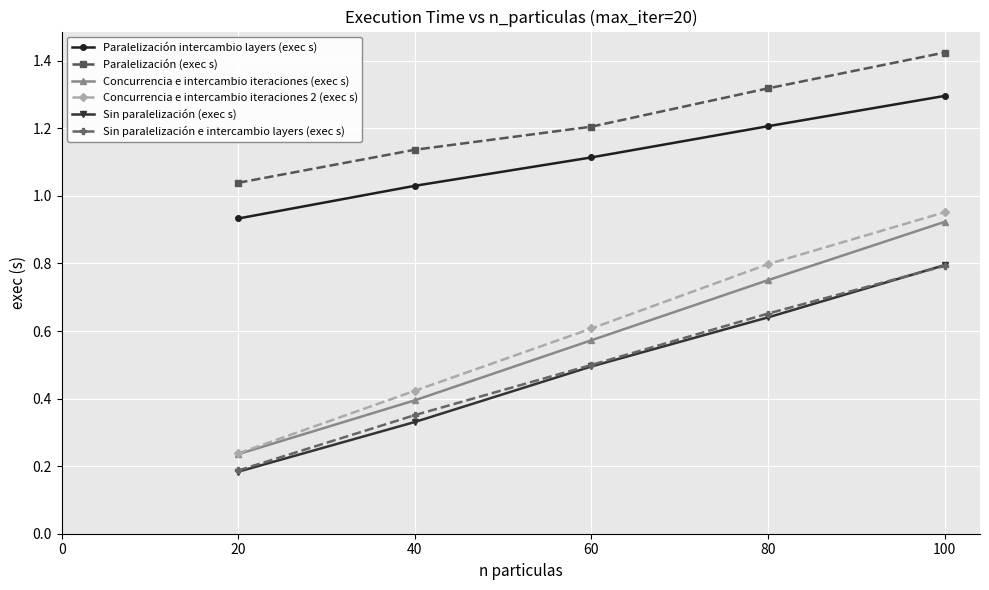

What is the difference between the second highest and minimum values in the Sin paralelización (exec s) series?

0.5